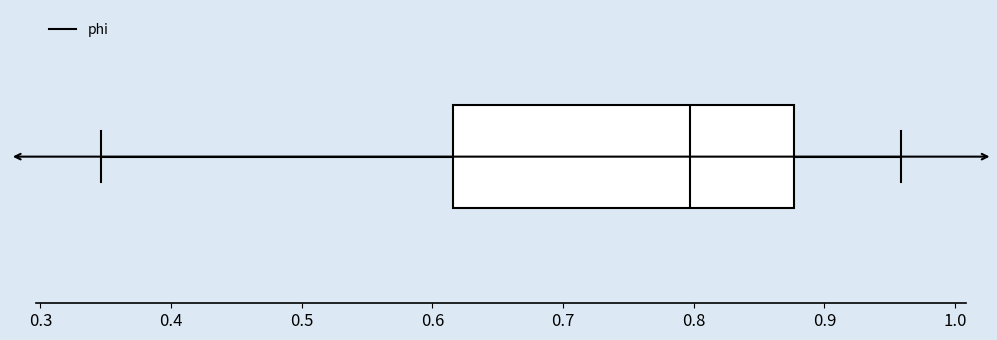

Where is the right edge of the box on the x-axis? The values are not printed on the chart, so give them approximately, as read against the axis.

0.88